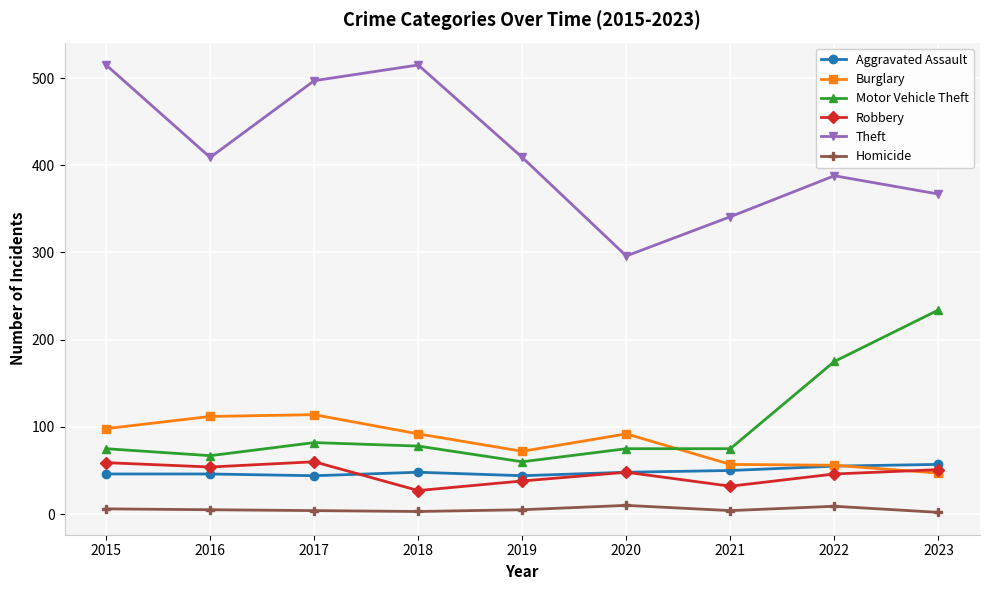

The value of Burglary at 2020 is 92. True or false?

True